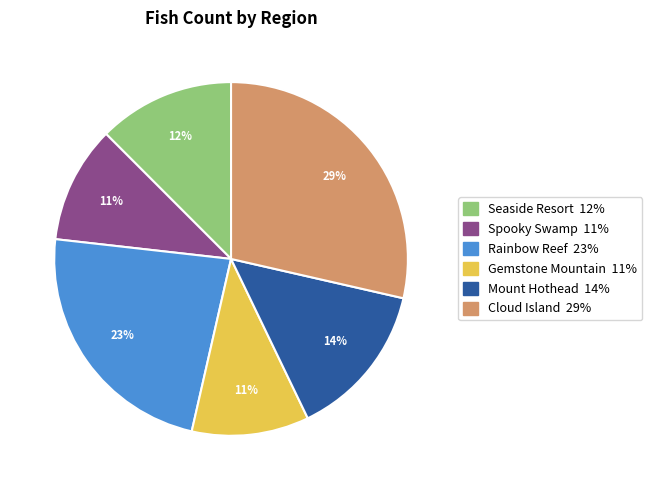

To the nearest percent, what is the difference between the Spooky Swamp and Cloud Island slice percentages?

18%